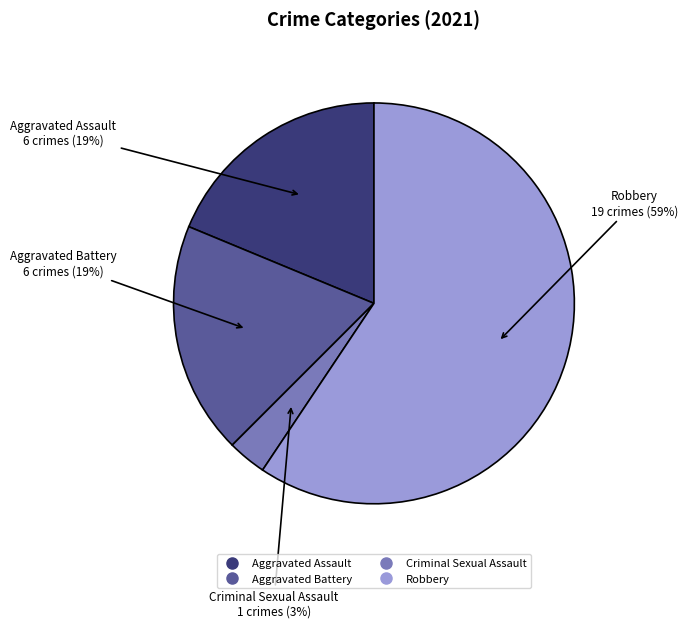

Combined, do Aggravated Battery and Criminal Sexual Assault account for over 50%?

No